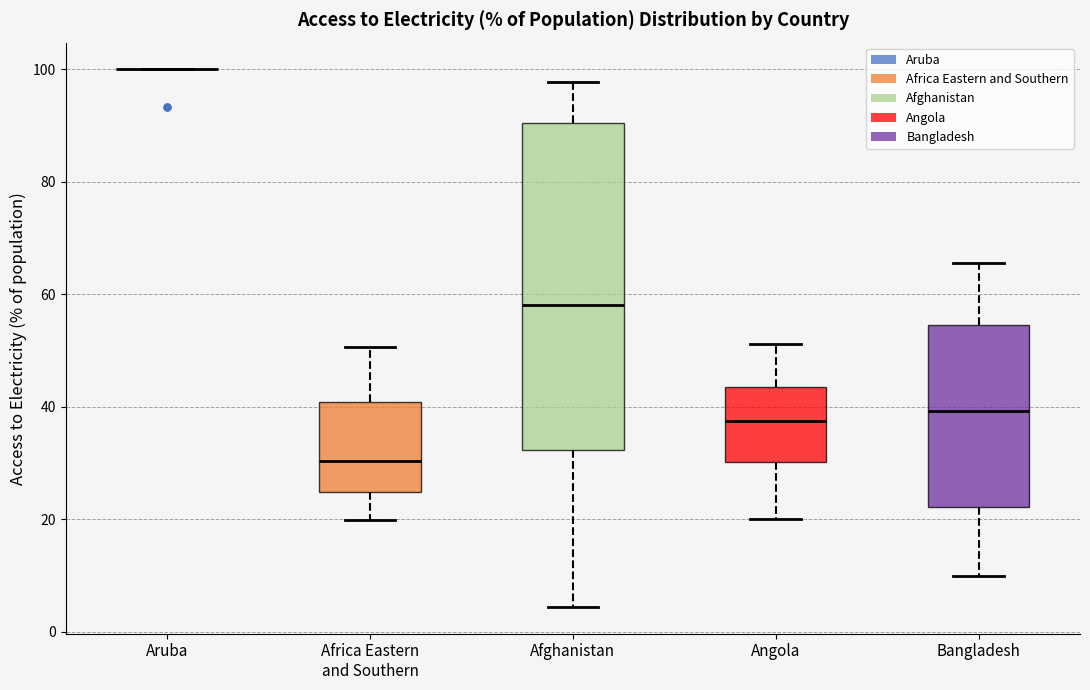

Comparing the boxes themselves (not the whiskers), which one is the tallest?

Afghanistan